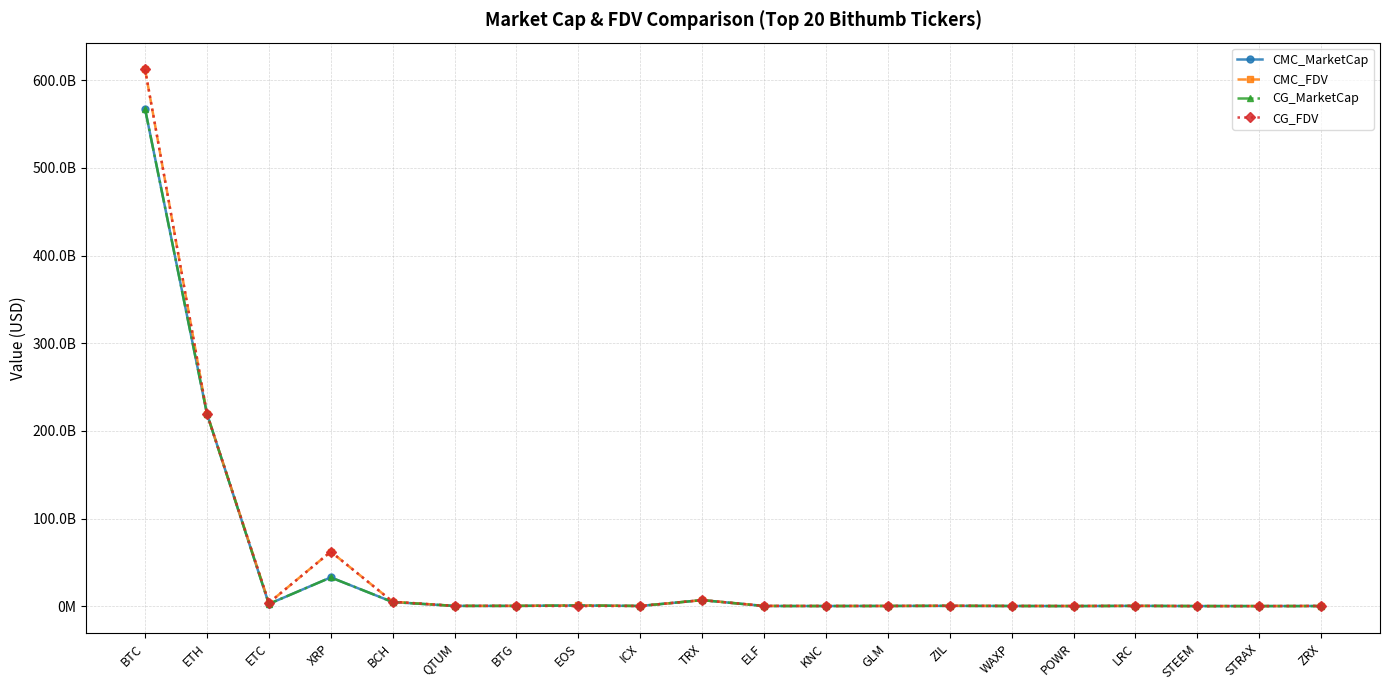

What is the average value of the CMC_MarketCap series?

41833602445.8